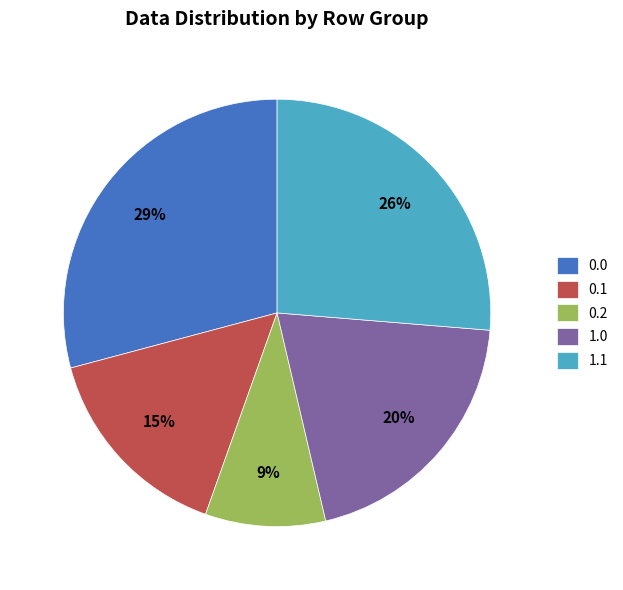

Is there any slice that represents more than half of the pie?

No